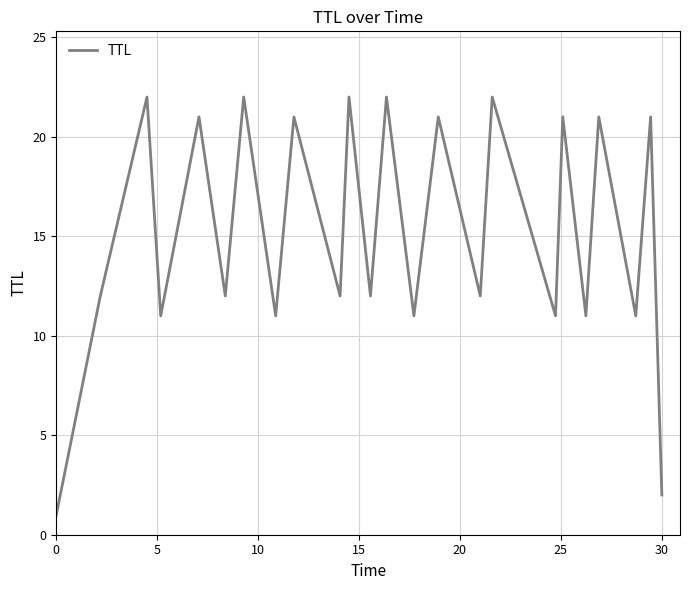

What is the maximum value shown in the chart?

22